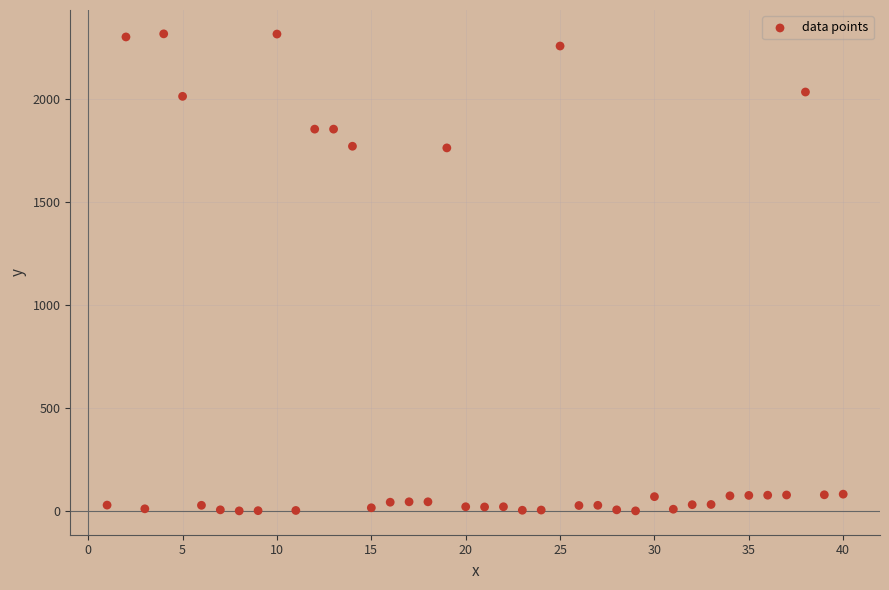

What is the range of Y values (max minus min)?

2313